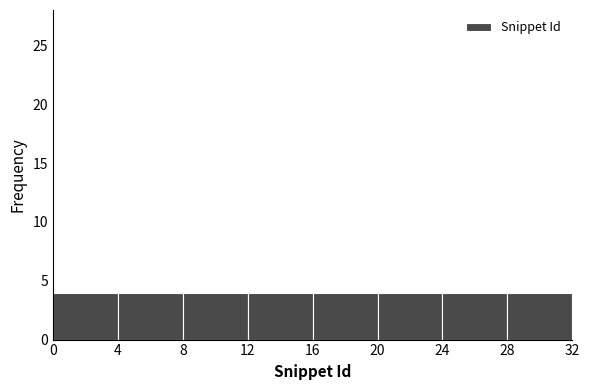

What is the height of the bar covering 20 to 24 on the x-axis? The values are not printed on the chart, so give them approximately, as read against the axis.

4